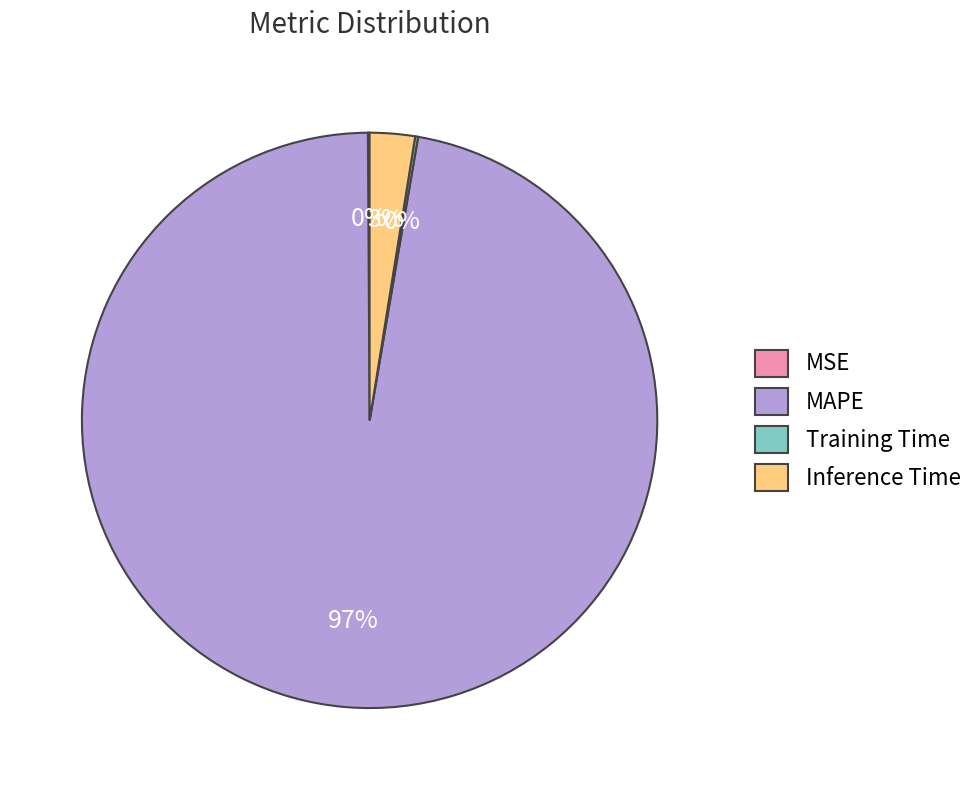

To the nearest percent, what is the difference between the largest and smallest slice percentages?

97%